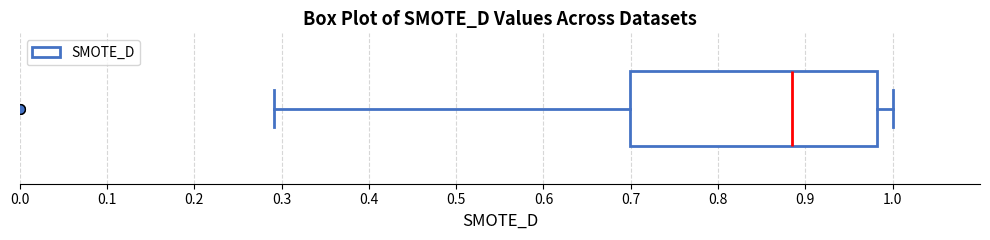

Where does the median line of the box sit on the x-axis? The values are not printed on the chart, so give them approximately, as read against the axis.

0.88